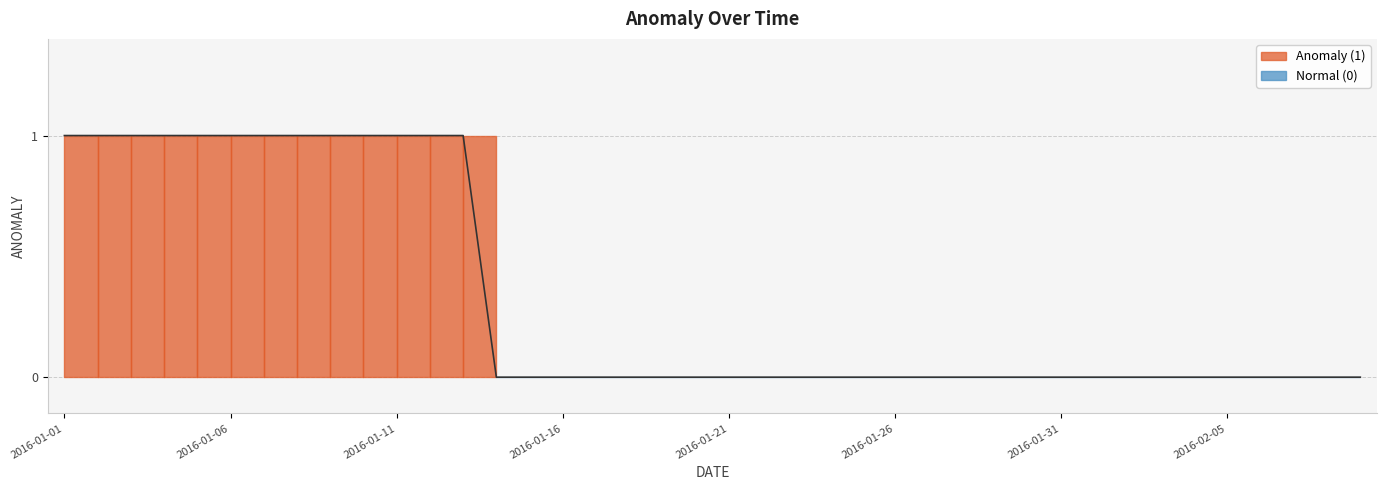

Does the chart display data point markers on the line(s)?

No